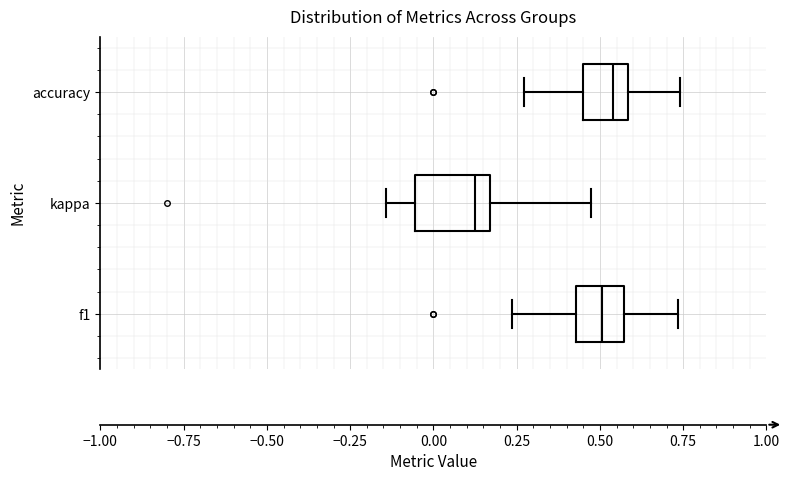

Reading bottom to top, read every box against the x-axis: the position of its median line, the range the box covers, and the ends of its whiskers. The values are not printed on the chart, so give them approximately, as read against the axis.

f1: median 0.50, box 0.45 to 0.55, whiskers 0.25 to 0.75
kappa: median 0.10, box -0.05 to 0.15, whiskers -0.15 to 0.45
accuracy: median 0.55, box 0.45 to 0.60, whiskers 0.25 to 0.75